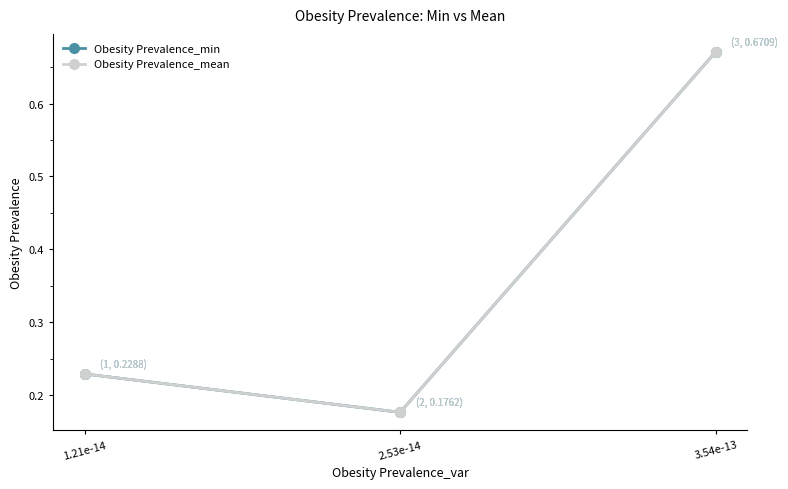

What is the label of the 3rd point from the left?

3.54e-13